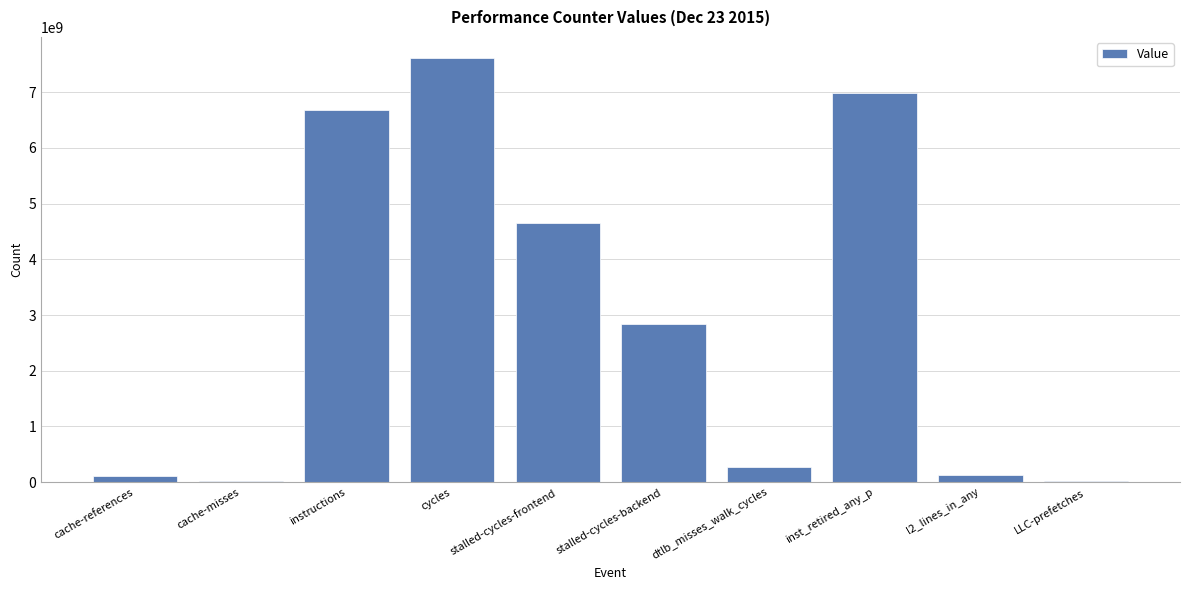

What is the change in value from cycles to stalled-cycles-backend?

-4770053390